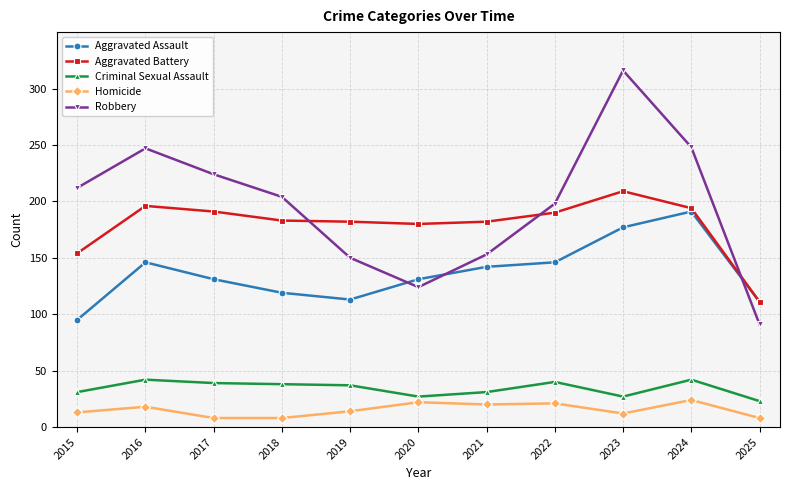

What is the average value of the Robbery series?

197